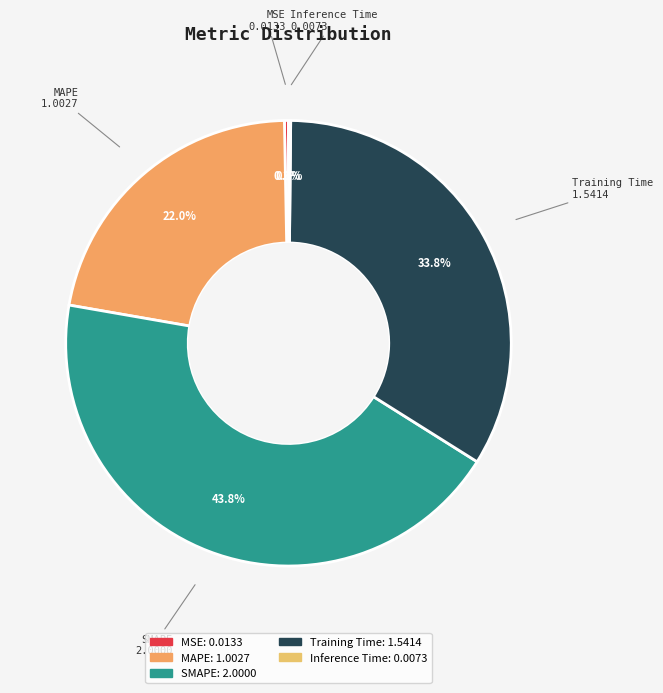

Does any single category account for the majority?

No